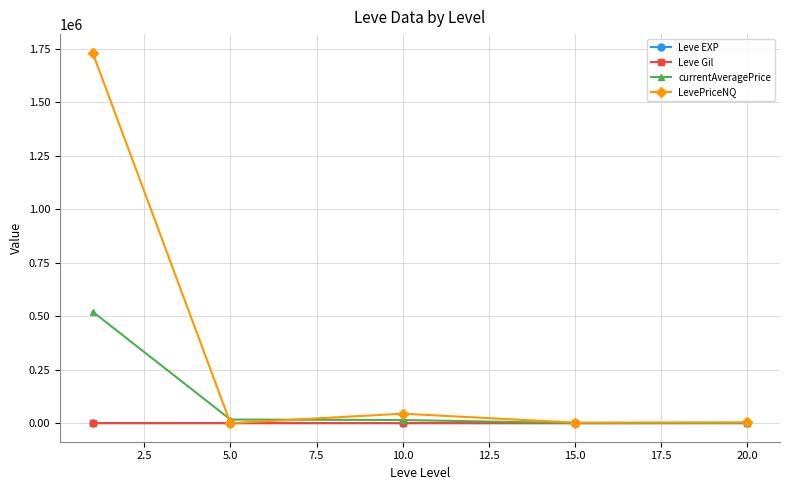

Which series has the largest range (max minus min)?

LevePriceNQ